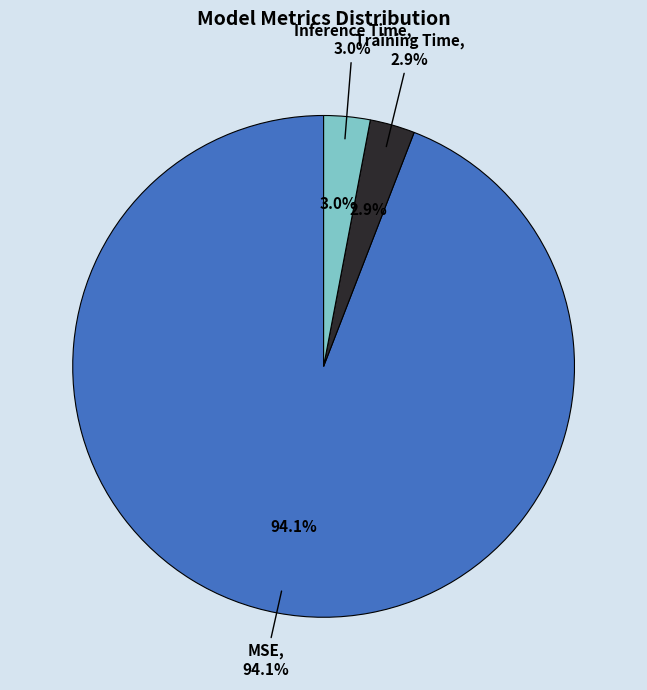

To the nearest percent, what percentage of the pie is MSE?

94%